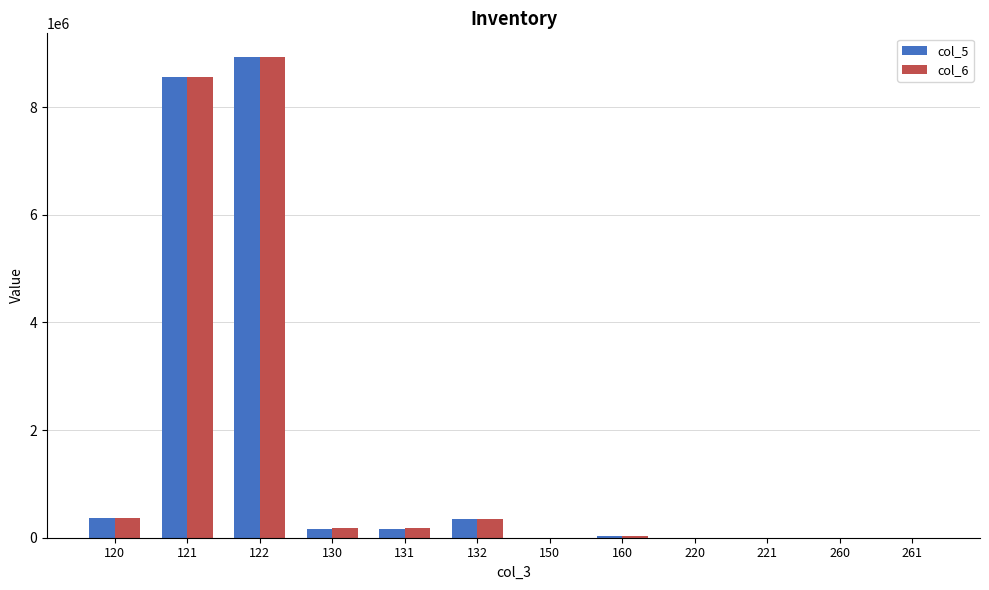

At which category is the sum across all series the highest?

122